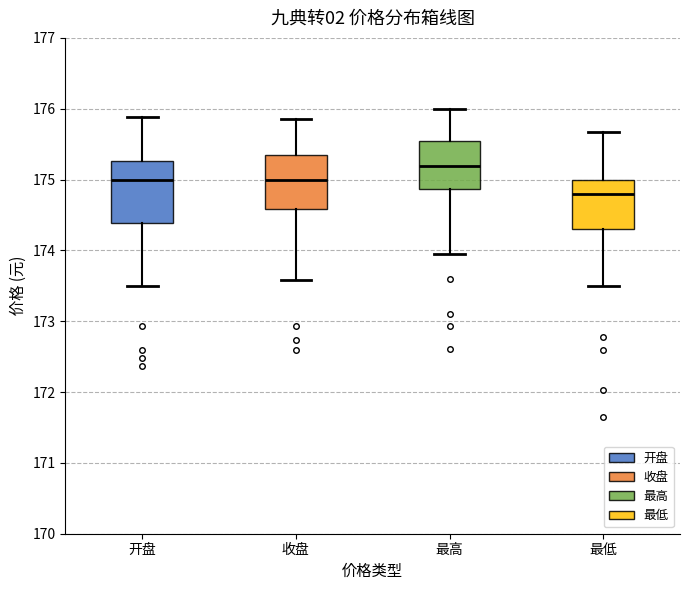

Which box is the tallest, from its lower edge to its upper edge?

开盘